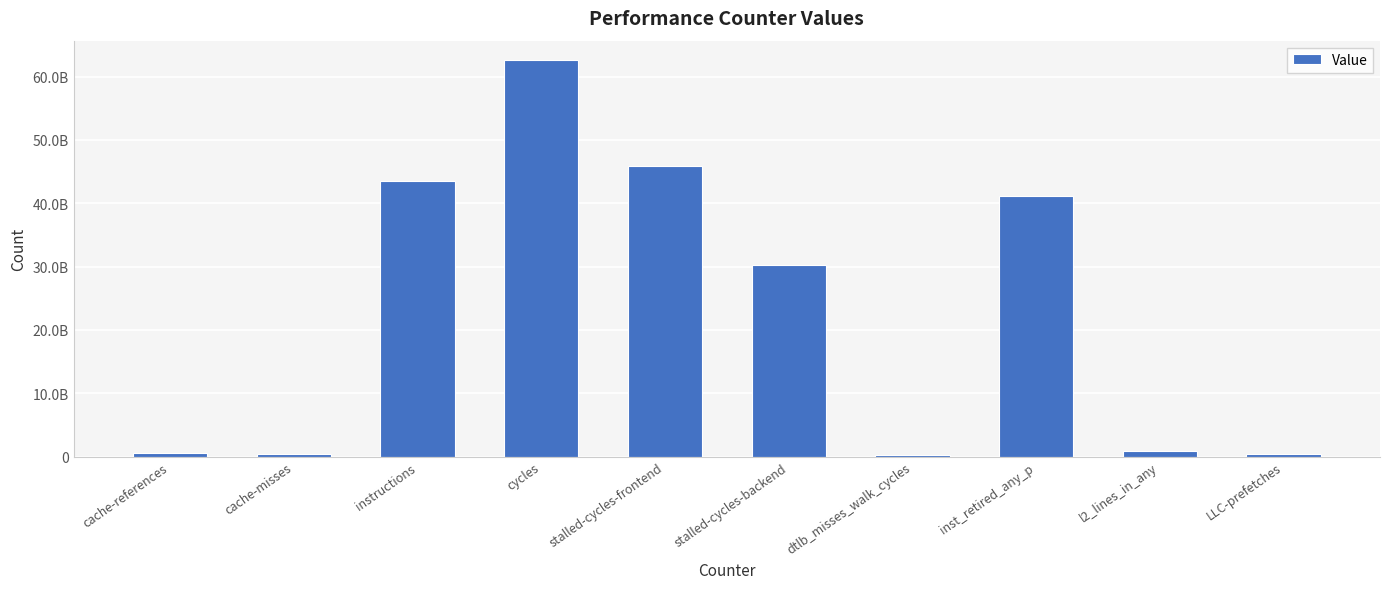

Are the bars horizontal?

No